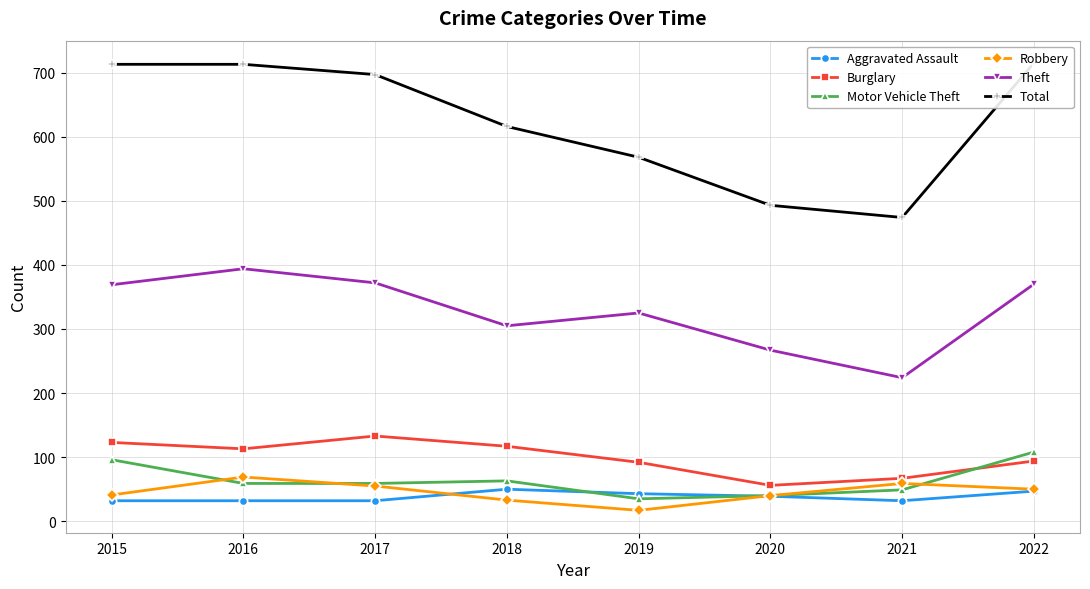

At how many categories does at least one series exceed 646?

4